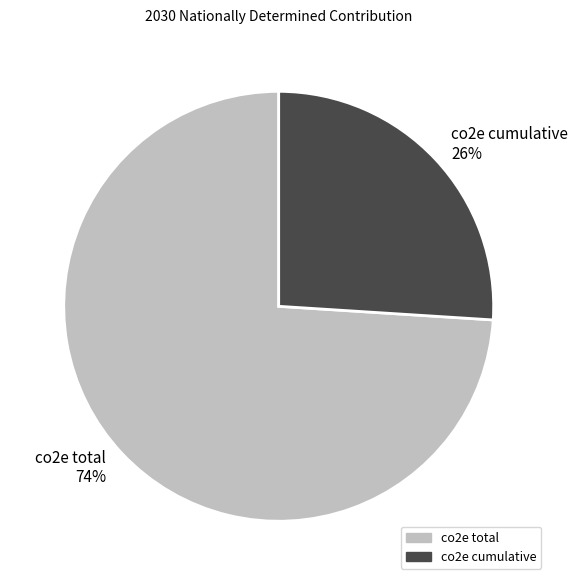

How many segments does this pie chart have?

2